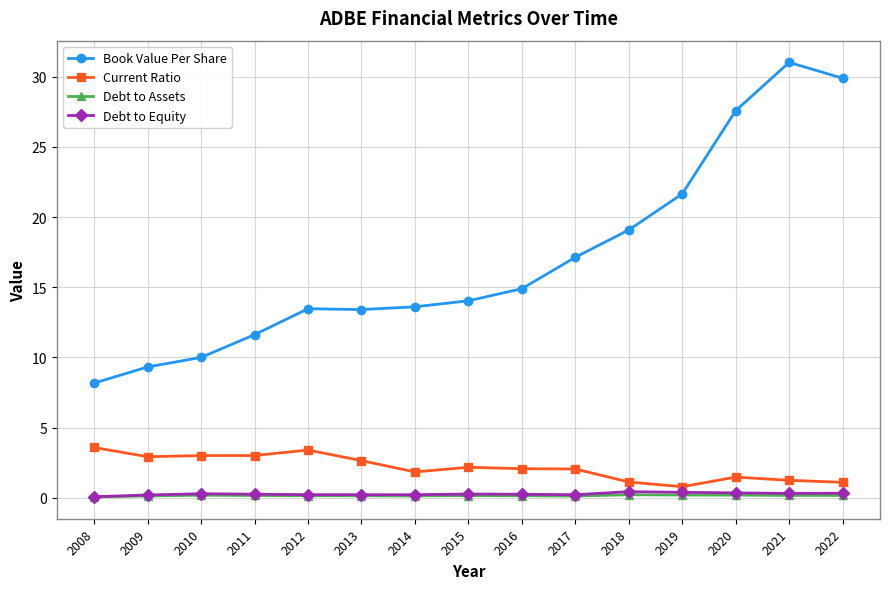

How many lines are shown in the chart?

4